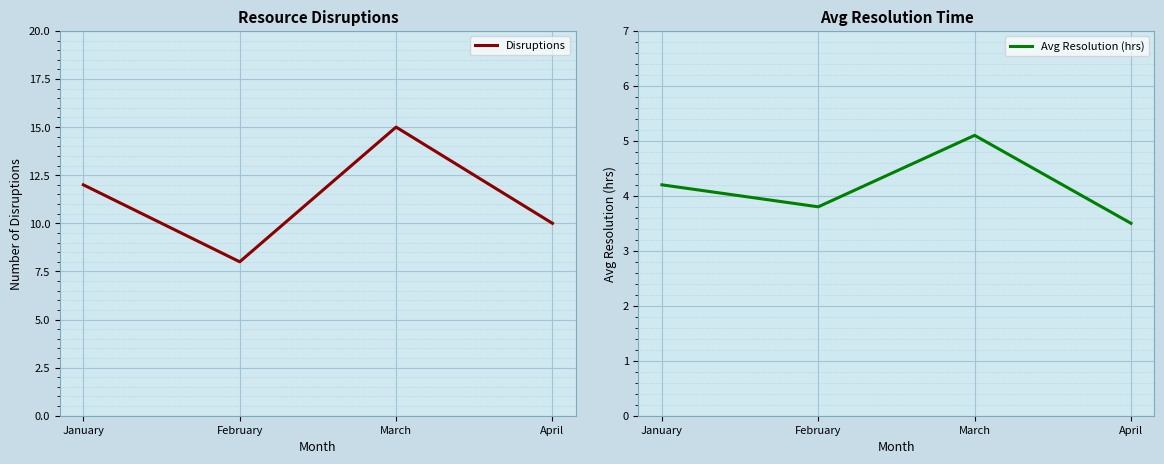

Rank the series by their maximum value, from highest to lowest.

Disruptions, Avg Resolution (hrs)